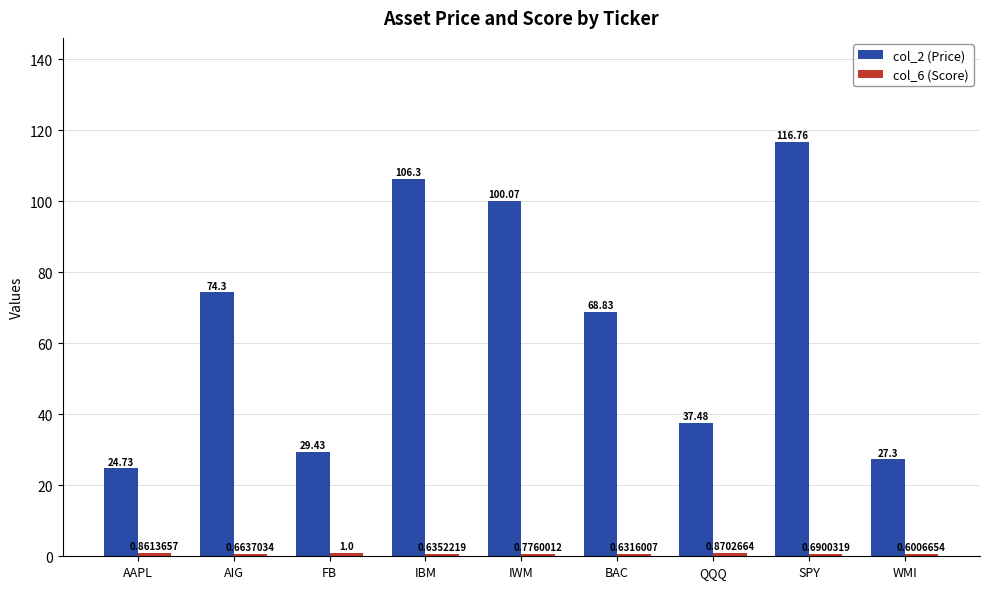

What is the difference between the maximum and minimum values in the col_2 (Price) series?

92.0